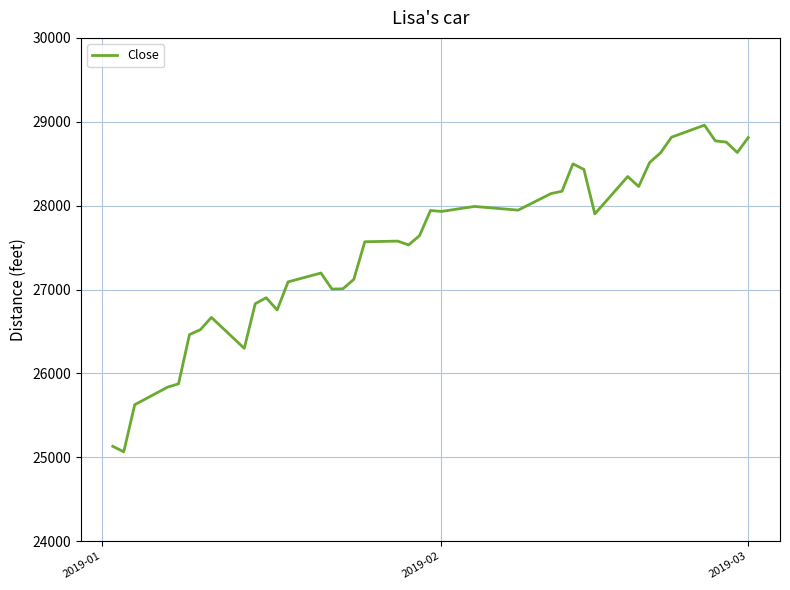

What is the maximum value shown in the chart?

28959.3